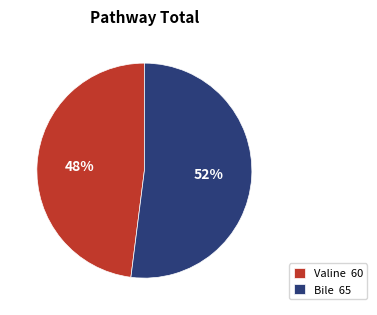

To the nearest percent, what is the difference between the largest and smallest slice percentages?

4%